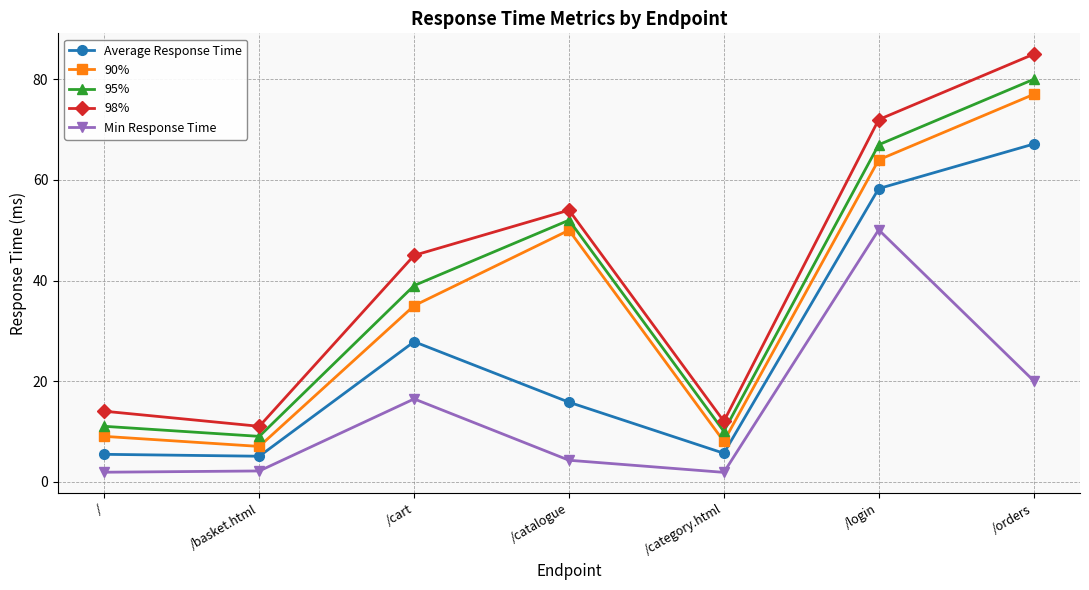

List the series in order of their peak value, lowest first.

Min Response Time, Average Response Time, 90%, 95%, 98%